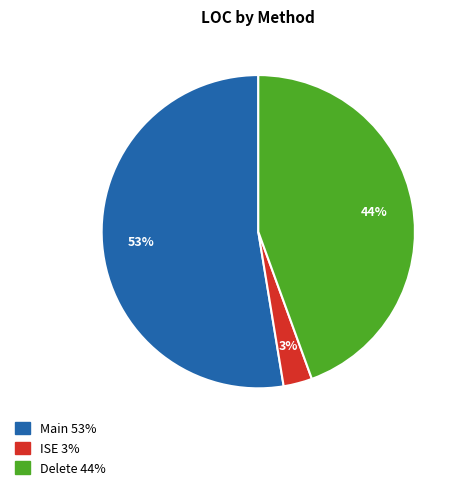

Rank the categories by value from highest to lowest.

Main, Delete, ISE